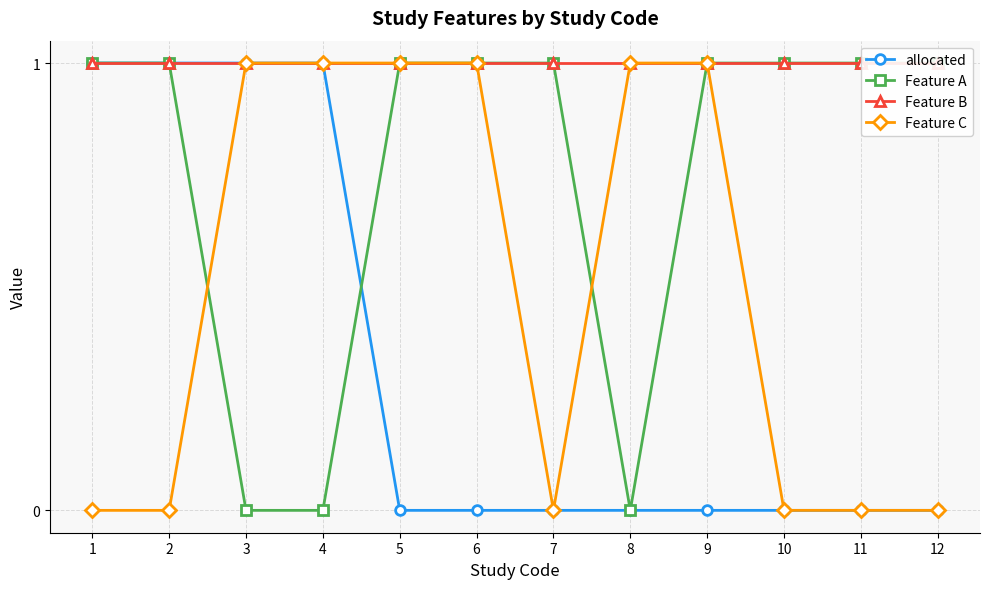

Reading left to right, transcribe all the data shown in this chart.

allocated: 1	1	1	1	0	0	0	0	0	0	0	0
Feature A: 1	1	0	0	1	1	1	0	1	1	1	1
Feature B: 1	1	1	1	1	1	1	1	1	1	1	1
Feature C: 0	0	1	1	1	1	0	1	1	0	0	0